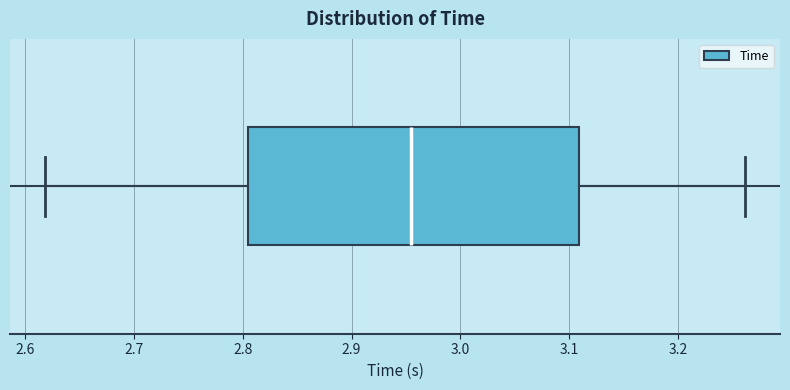

Where is the left edge of the box on the x-axis? The values are not printed on the chart, so give them approximately, as read against the axis.

2.81